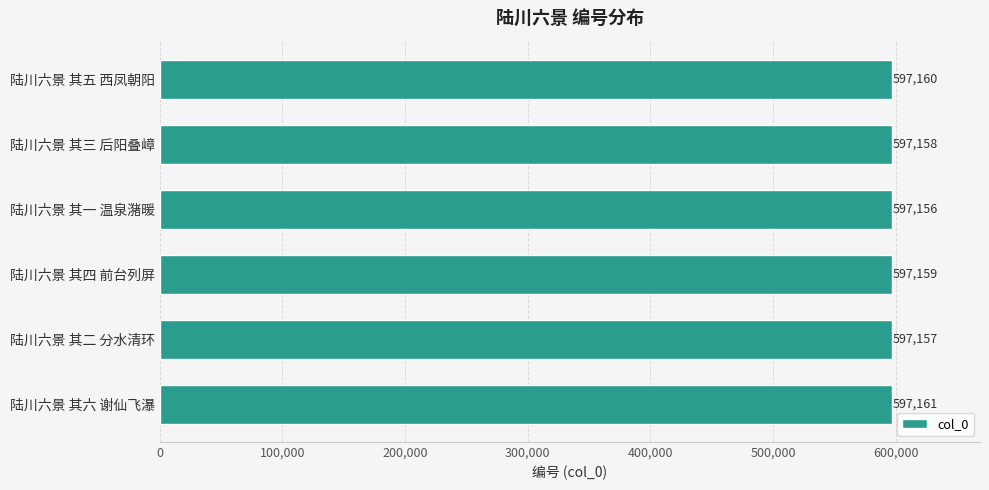

Reading bottom to top, list all the values displayed in this chart.

陆川六景 其六 谢仙飞瀑=597161	陆川六景 其二 分水清环=597157	陆川六景 其四 前台列屏=597159	陆川六景 其一 温泉潴暖=597156	陆川六景 其三 后阳叠嶂=597158	陆川六景 其五 西凤朝阳=597160